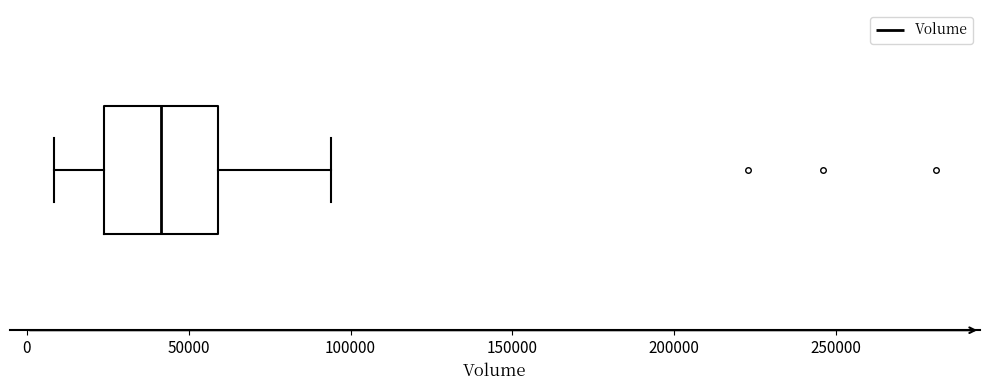

Read this box plot against the x-axis: the position of the median line, the range covered by the box, and the ends of both whiskers. The values are not printed on the chart, so give them approximately, as read against the axis.

median 40000, box 25000 to 60000, whiskers 10000 to 95000